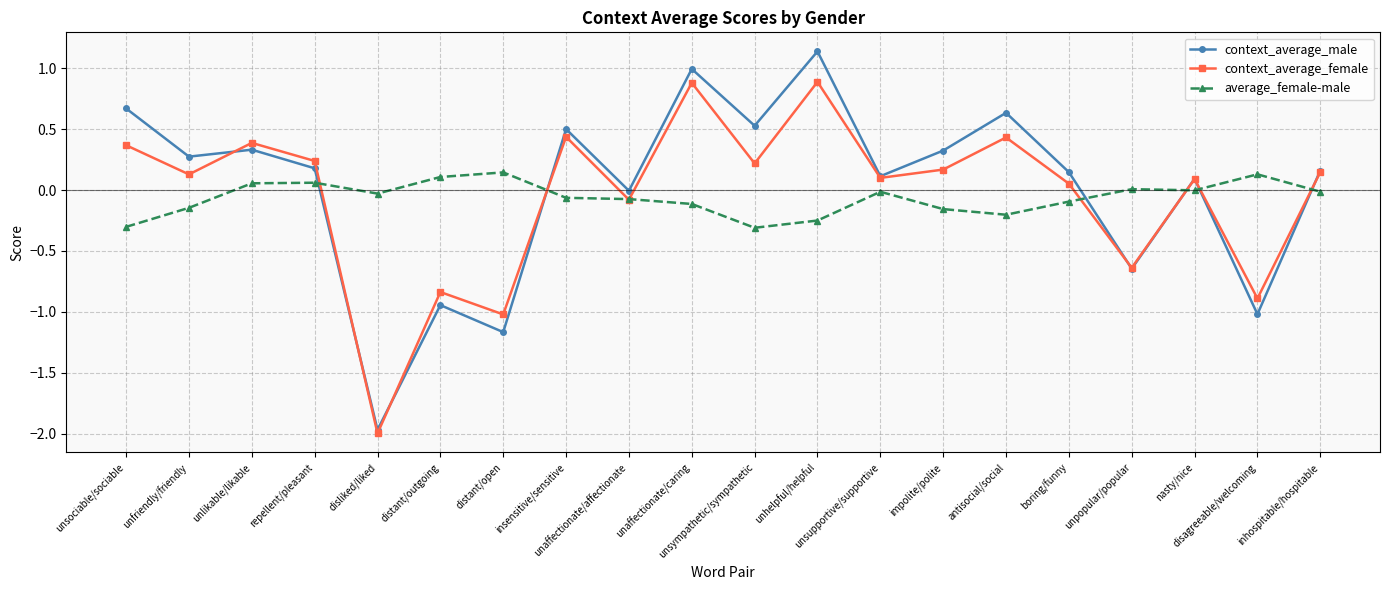

True or false: context_average_female and context_average_male intersect in this chart.

True